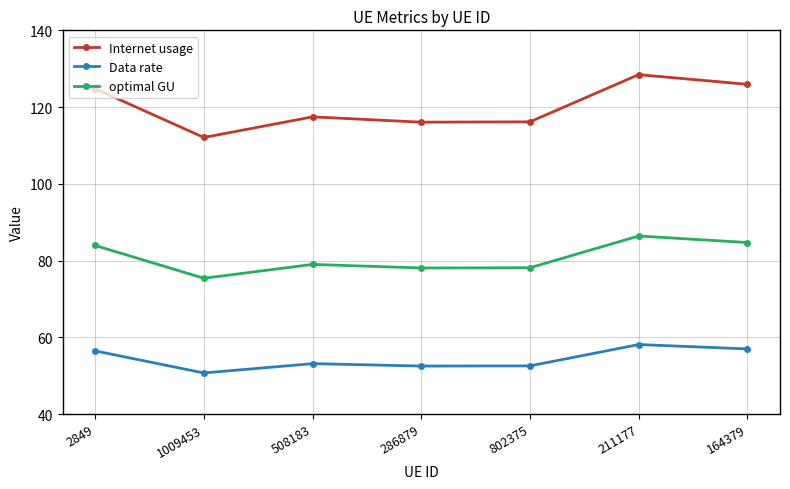

True or false: Internet usage and Data rate cross at least once.

False